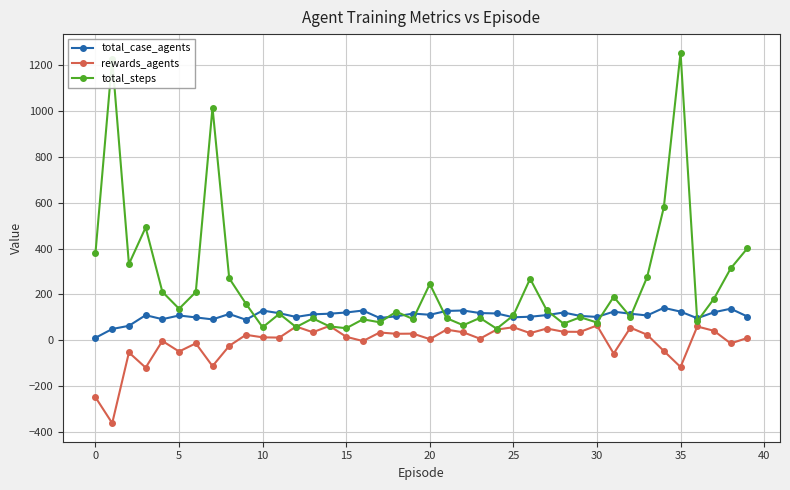

What is the value of the total_case_agents point at the 21st from the left?

110.8